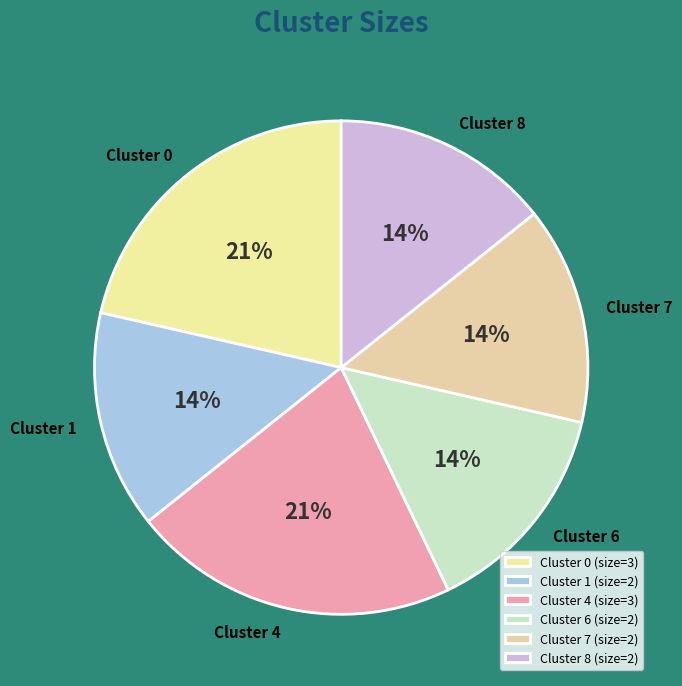

What is the ratio of the value at Cluster 8 to the value at Cluster 1?

1.0